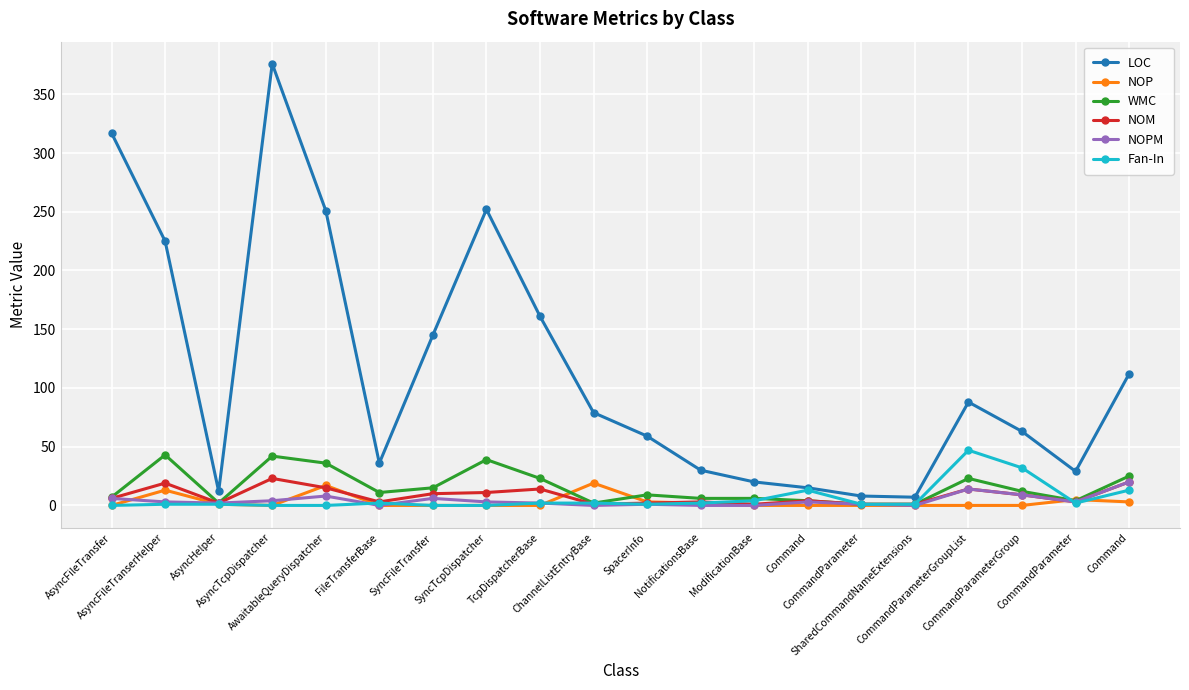

Is it true that WMC equals 9 at SpacerInfo?

True